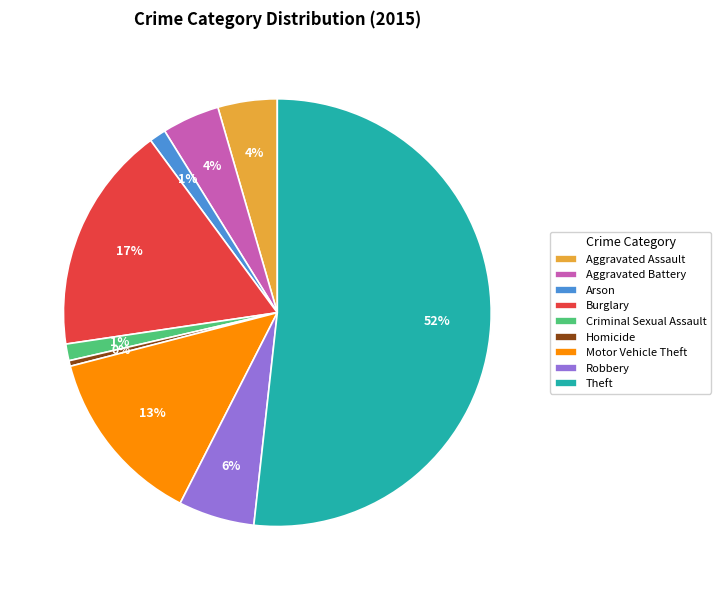

How many segments does this pie chart have?

9